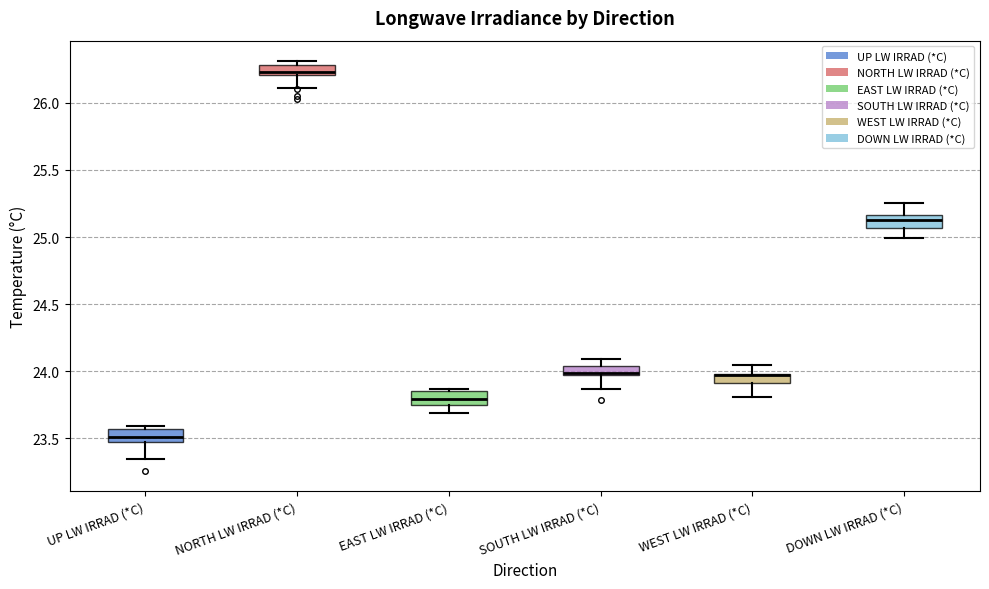

Where is the lower edge of the box for NORTH LW IRRAD (*C) on the y-axis? The values are not printed on the chart, so give them approximately, as read against the axis.

26.20